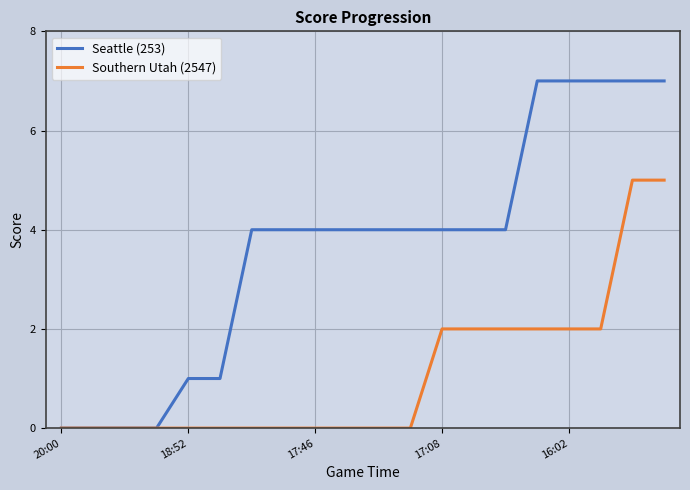

Which series has the largest total across all categories?

Seattle (253)